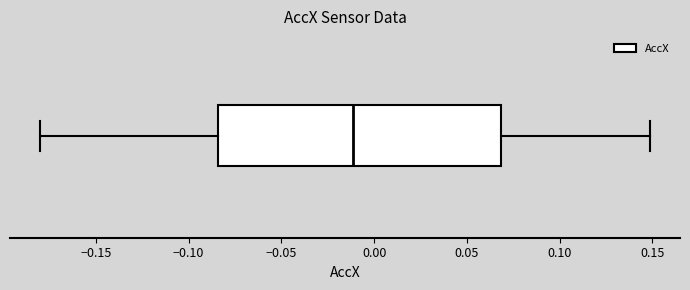

Read this box plot against the x-axis: the position of the median line, the range covered by the box, and the ends of both whiskers. The values are not printed on the chart, so give them approximately, as read against the axis.

median -0.010, box -0.085 to 0.070, whiskers -0.180 to 0.150